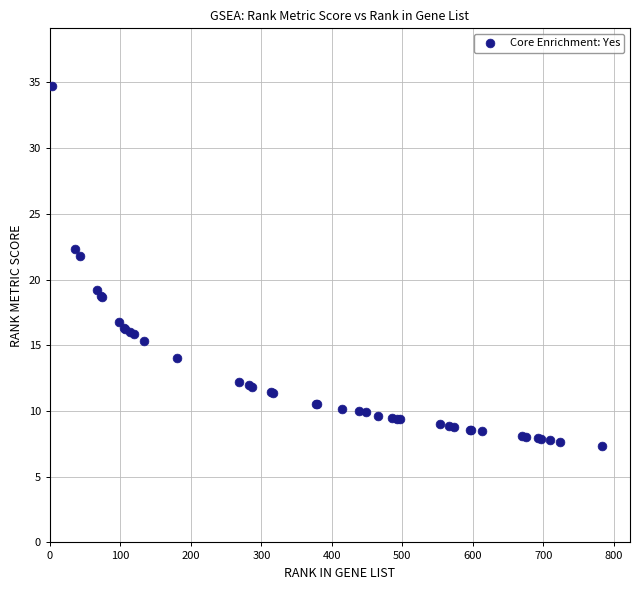

What Y value in the scatter plot is closest to 21?

21.8